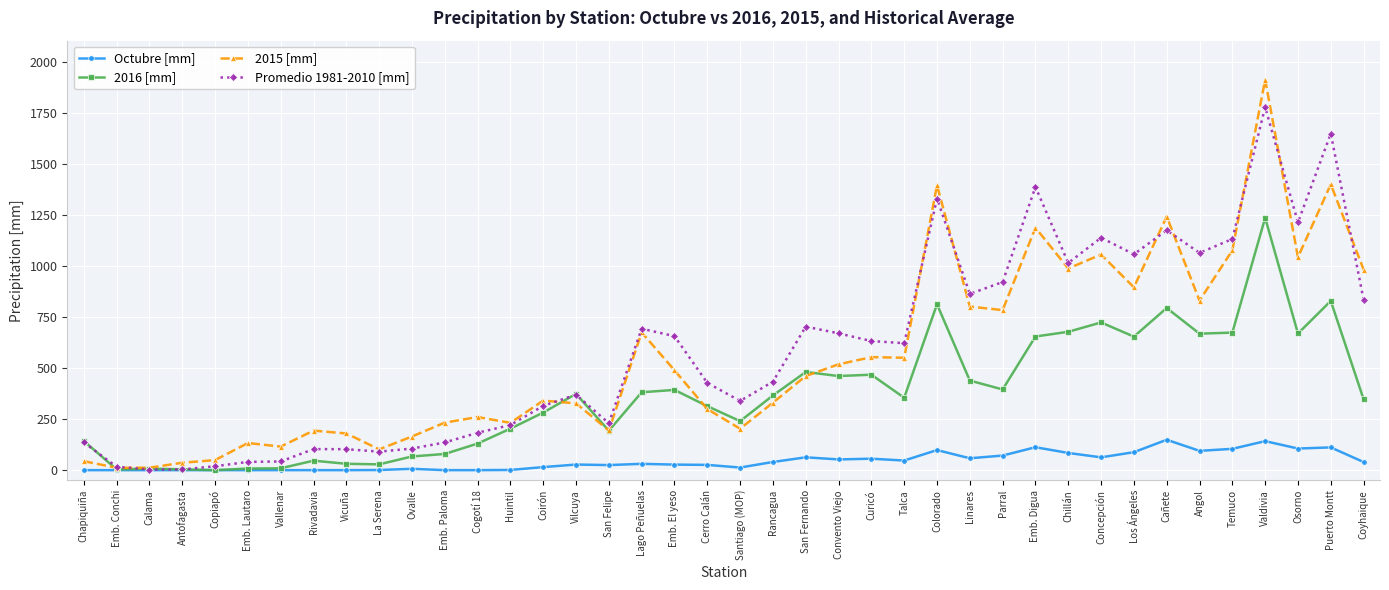

Is the value of Octubre [mm] at Emb. Lautaro greater than the value of 2015 [mm] at Puerto Montt?

No